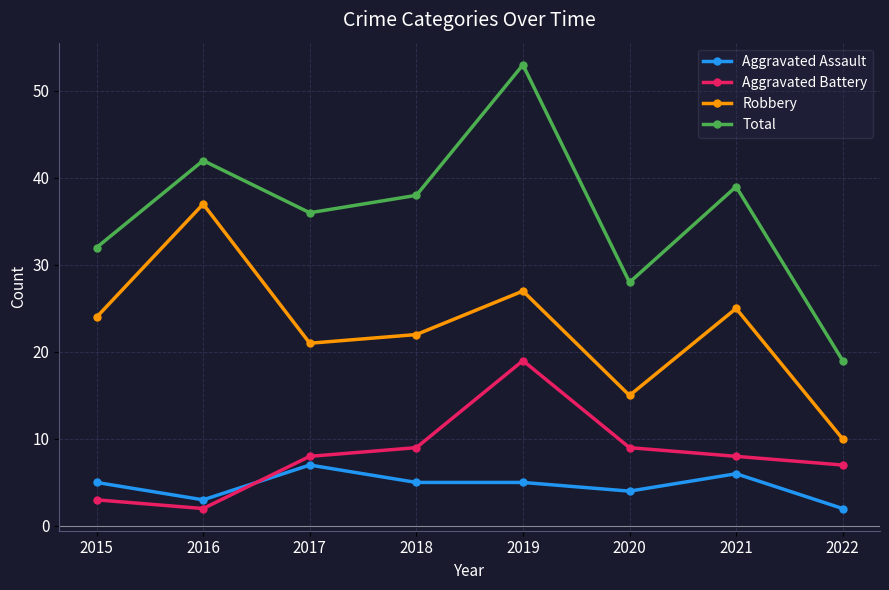

At which category does the chart reach its peak across all series?

2019